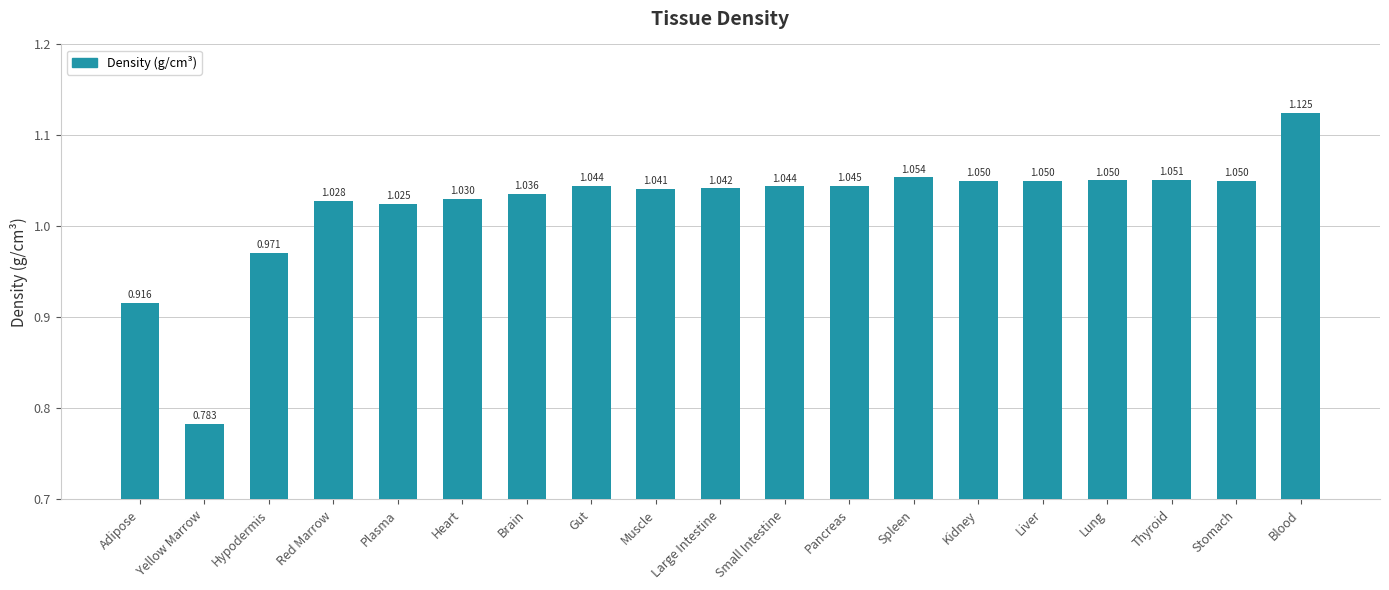

What is the change in value from Adipose to Lung?

+0.1